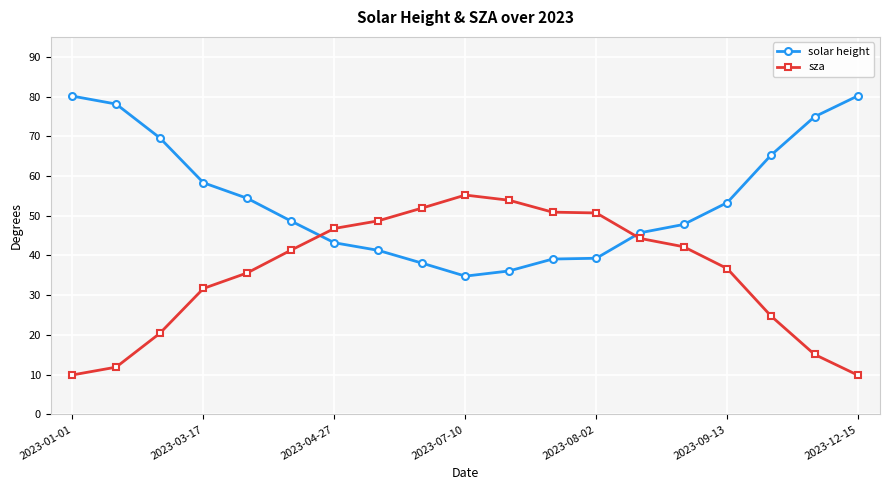

How many data points in sza are above 41?

10